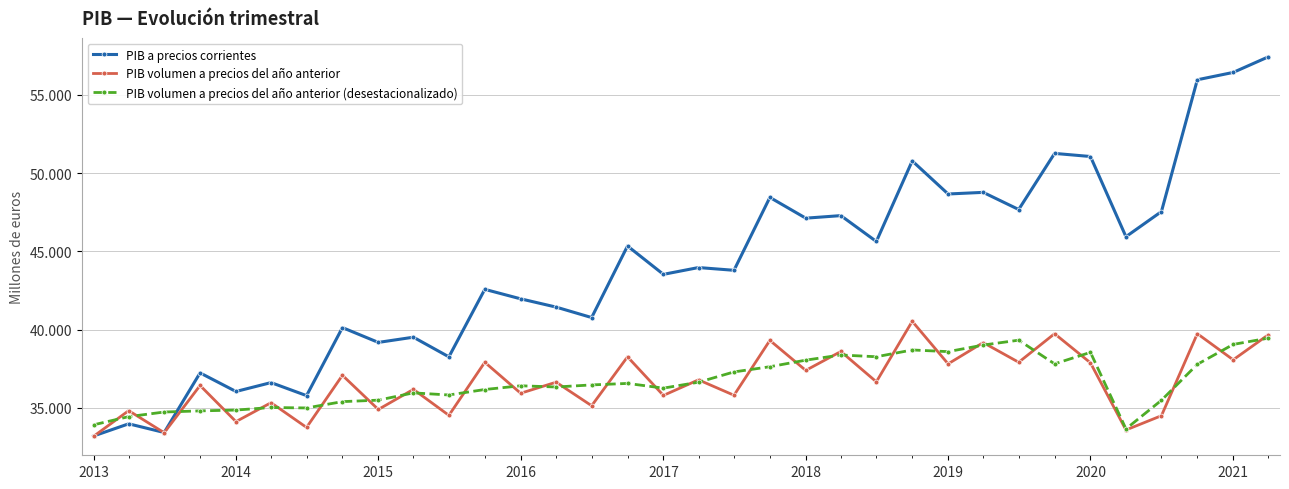

What are all the series names shown in the legend?

PIB a precios corrientes, PIB volumen a precios del año anterior, PIB volumen a precios del año anterior (desestacionalizado)